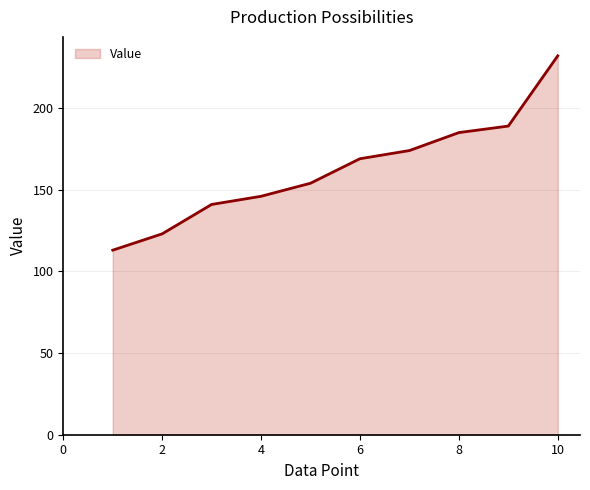

How many series are shown in this chart?

1